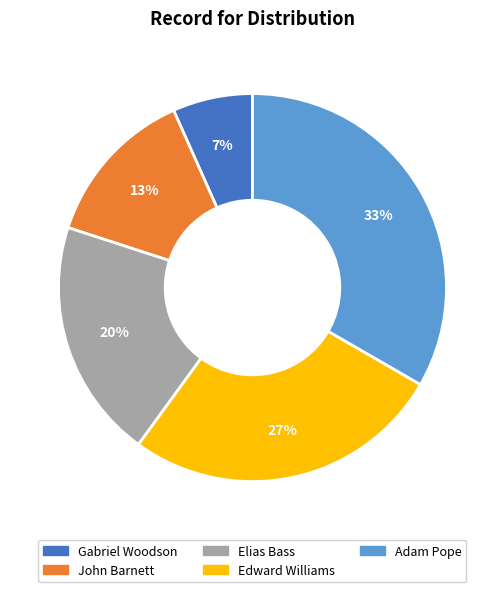

To the nearest percent, what is the average slice percentage?

20%